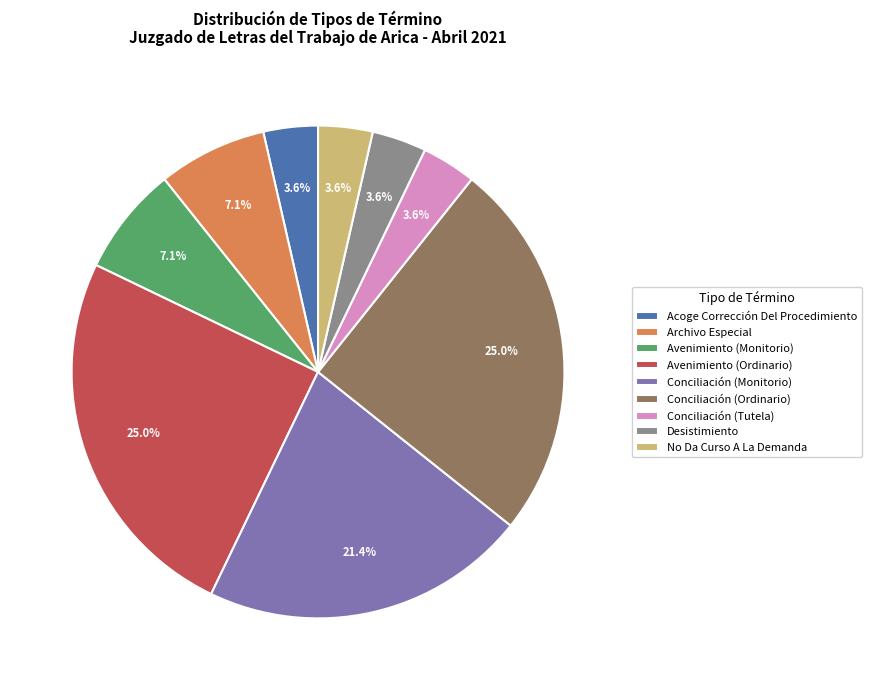

What percentage is NOT represented by No Da Curso A La Demanda?

96.4%